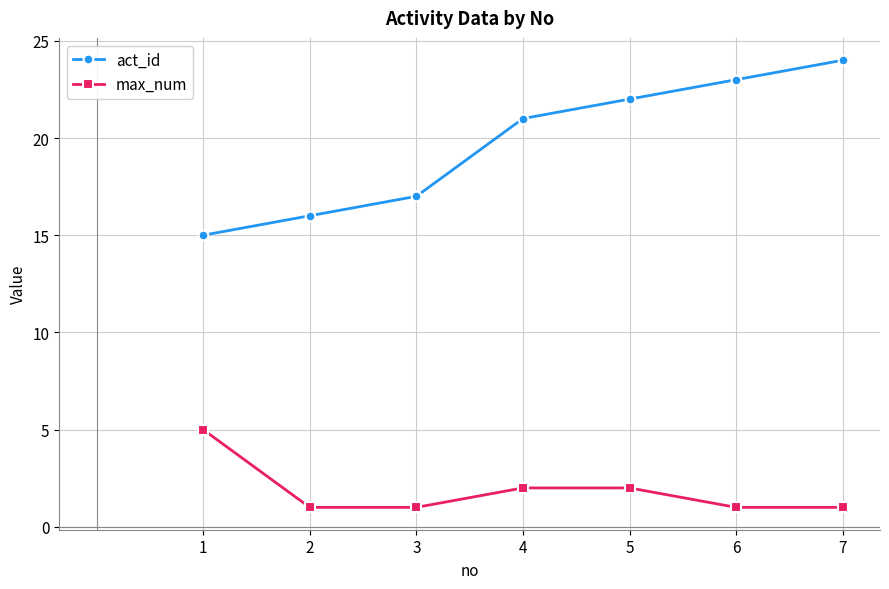

True or false: act_id has a value of 23 at 1.

False